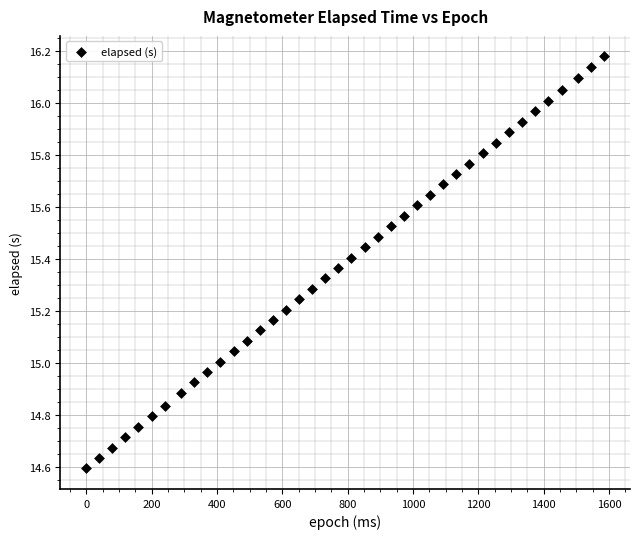

What is the range of X values (max minus min)?

1585.0